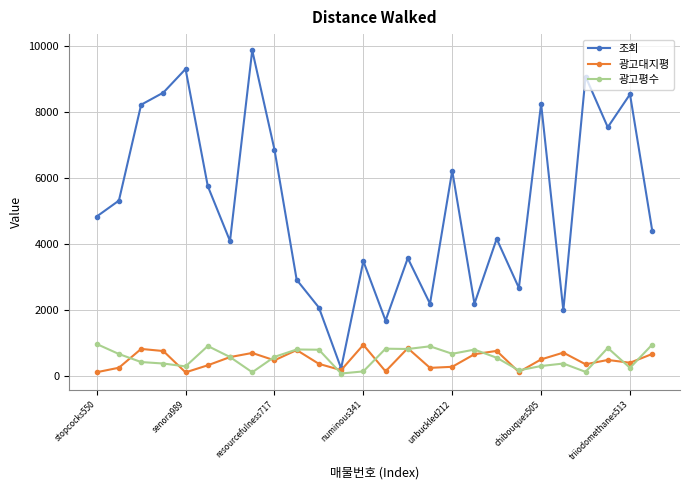

What is the minimum value shown in the chart?

75